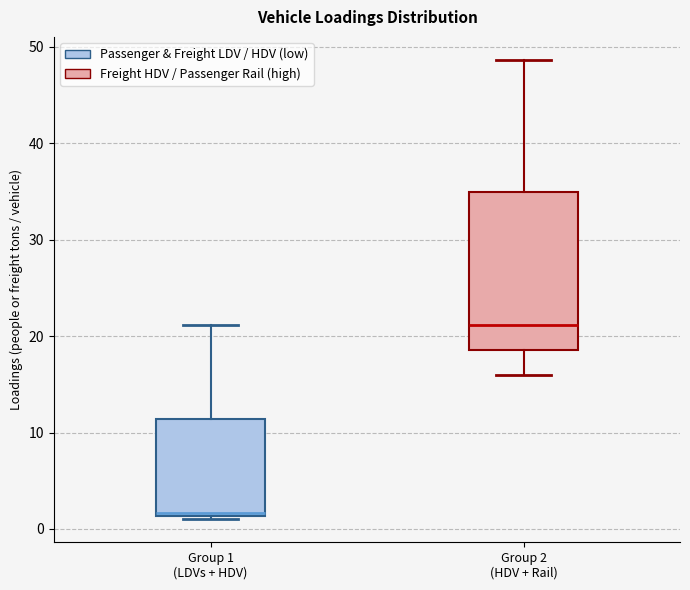

Which box is the tallest, from its lower edge to its upper edge?

Group 2 (HDV + Rail)